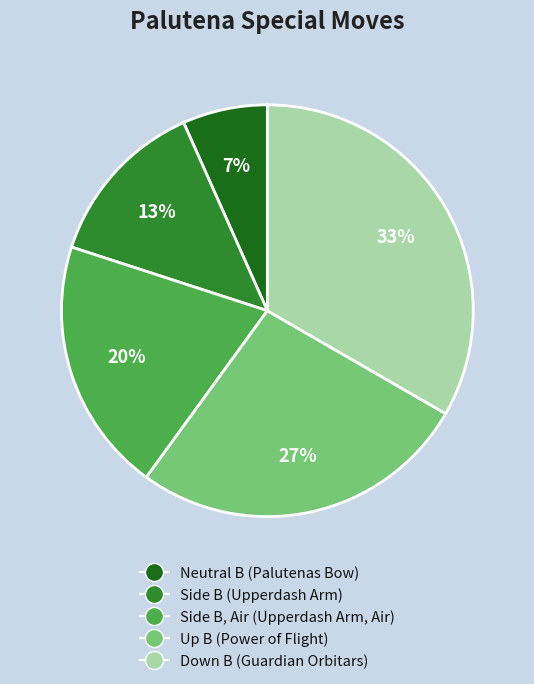

Rank the categories by value from highest to lowest.

Down B (Guardian Orbitars), Up B (Power of Flight), Side B, Air (Upperdash Arm, Air), Side B (Upperdash Arm), Neutral B (Palutenas Bow)